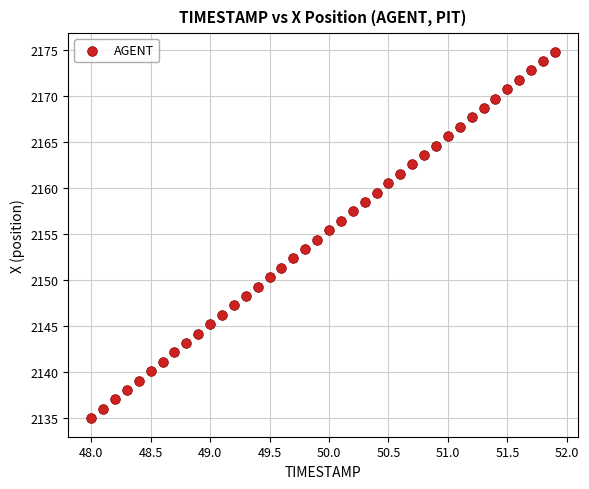

What is the range of Y values (max minus min)?

39.8